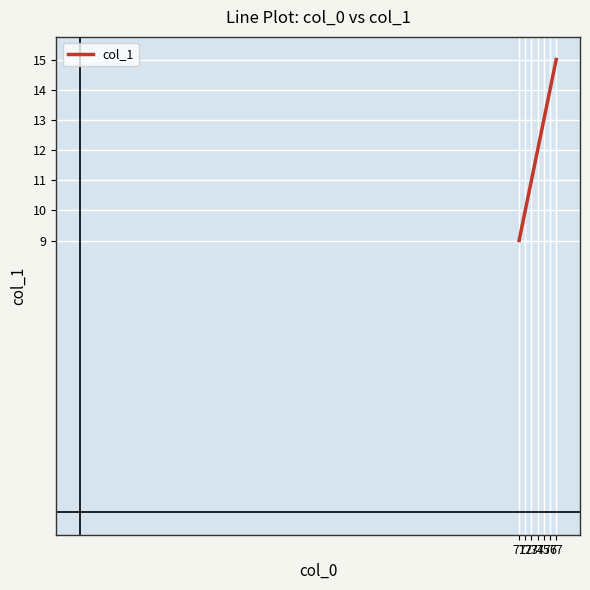

At which category does the chart reach its minimum across all series?

71